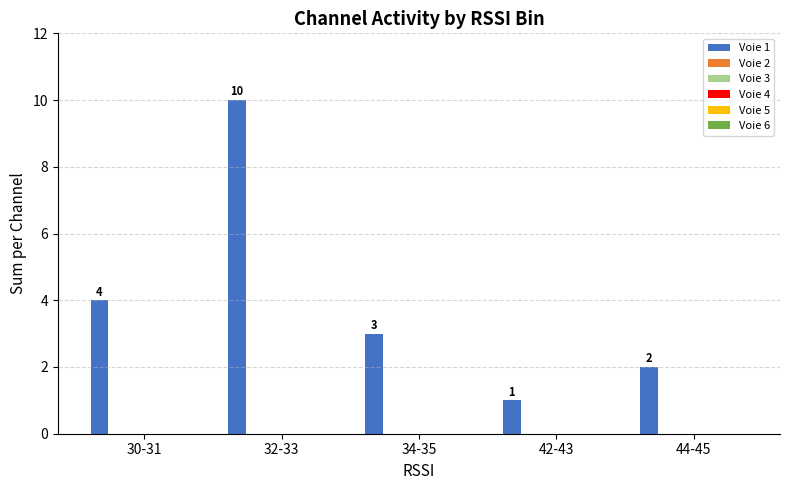

What is the average value?

4